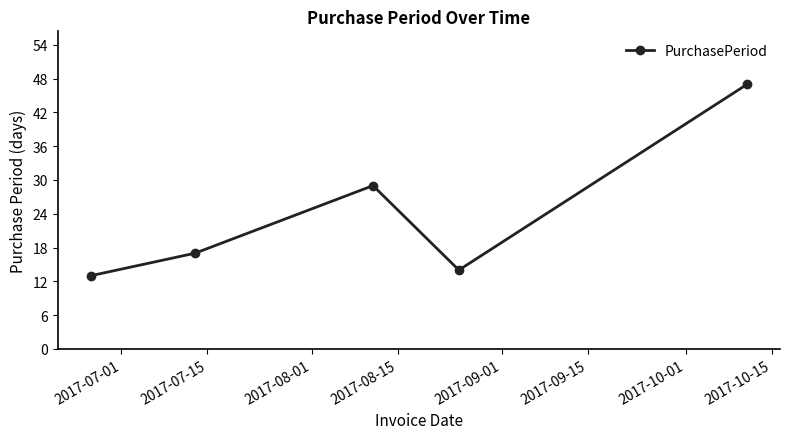

Reading right to left, transcribe all the data shown in this chart.

47	14	29	17	13